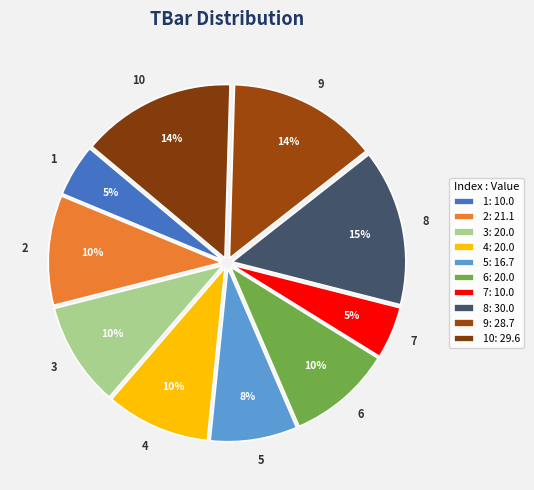

Approximately how many times larger is the value at 3 compared to 4?

1.0